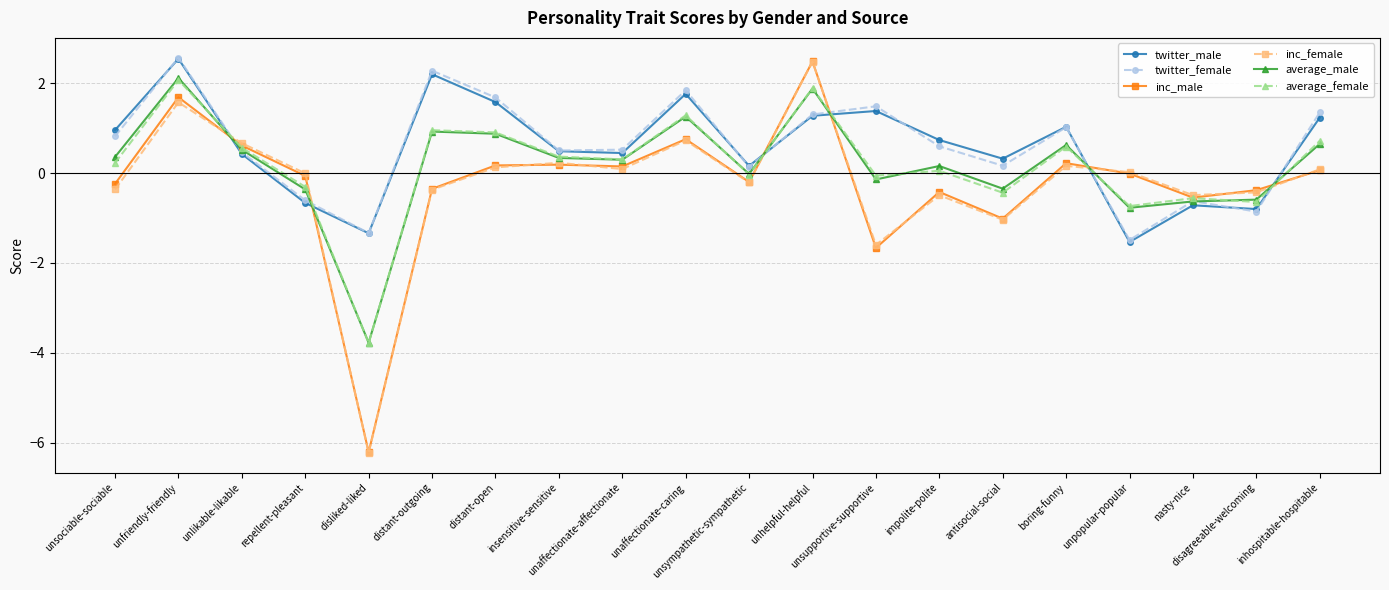

In twitter_female, how many points are higher than both neighbors (excluding endpoints)?

6